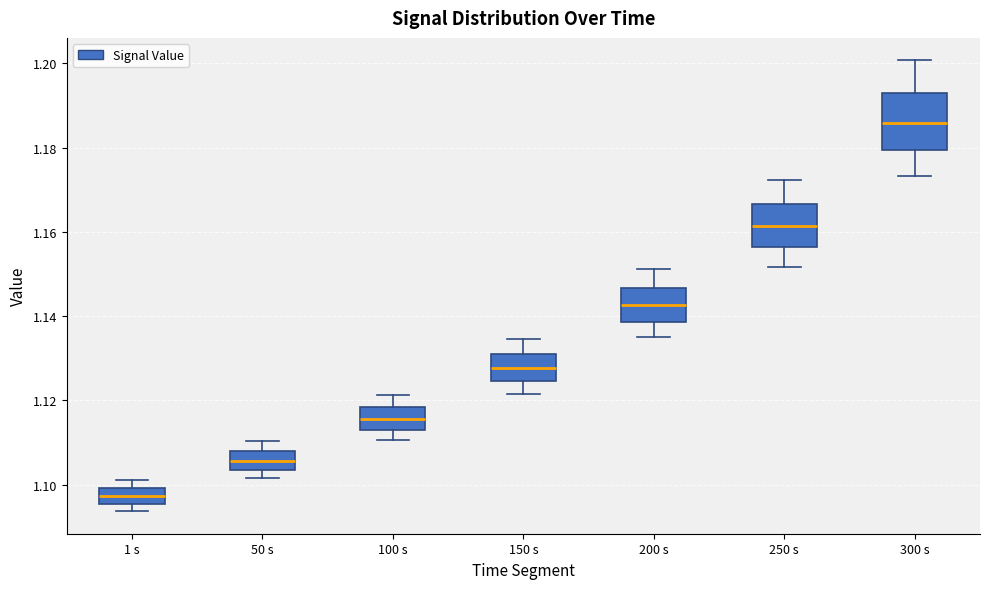

Which box has the highest median line?

300 s